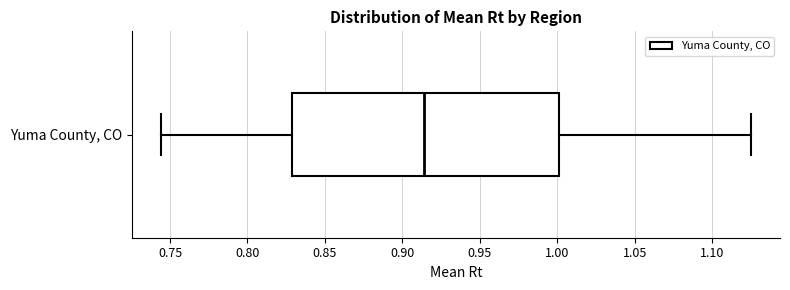

Where does the median line of the box for Yuma County, CO sit on the x-axis? The values are not printed on the chart, so give them approximately, as read against the axis.

0.915